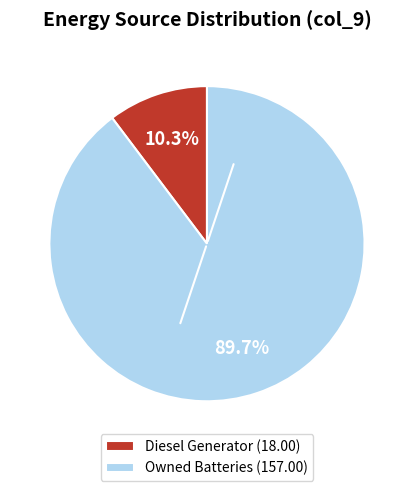

Between Owned Batteries (157.00) and Diesel Generator (18.00), which is larger?

Owned Batteries (157.00)